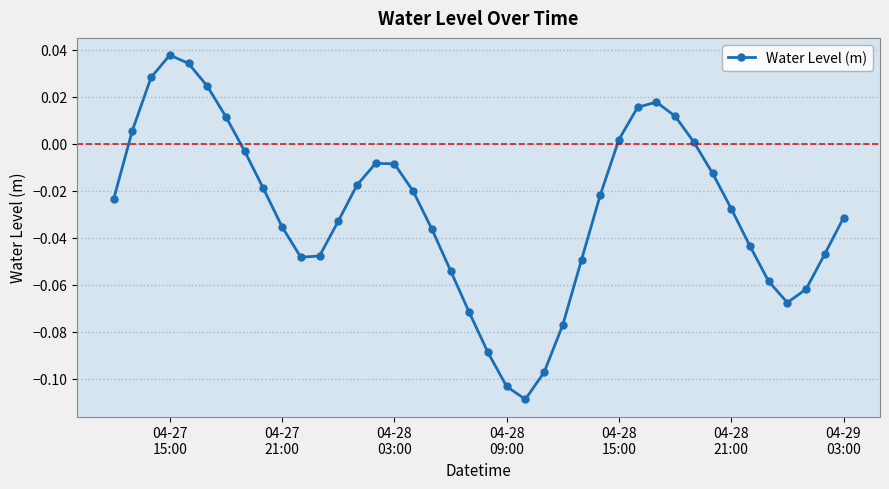

What is the difference between the maximum and minimum values?

0.1